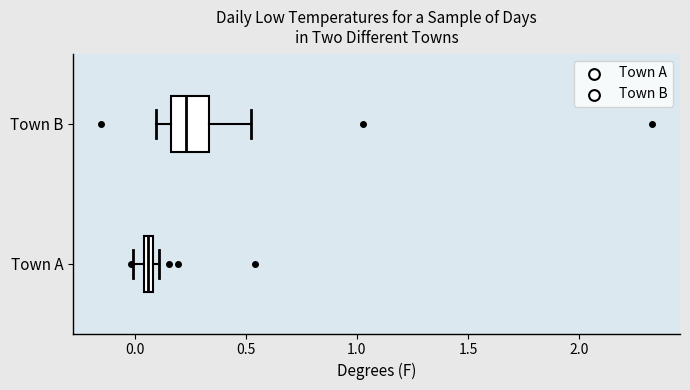

Where is the right edge of the box for Town A on the x-axis? The values are not printed on the chart, so give them approximately, as read against the axis.

0.10